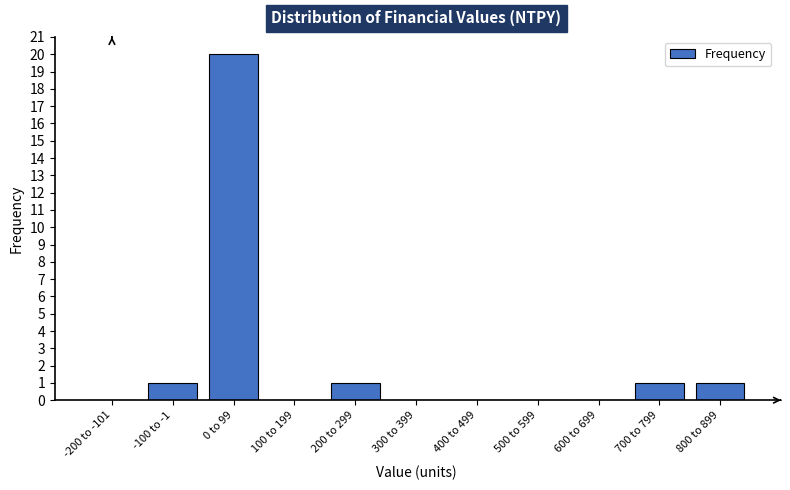

Reading right to left, list all the values displayed in this chart.

800 to 899=1	700 to 799=1	600 to 699=0	500 to 599=0	400 to 499=0	300 to 399=0	200 to 299=1	100 to 199=0	0 to 99=20	-100 to -1=1	-200 to -101=0